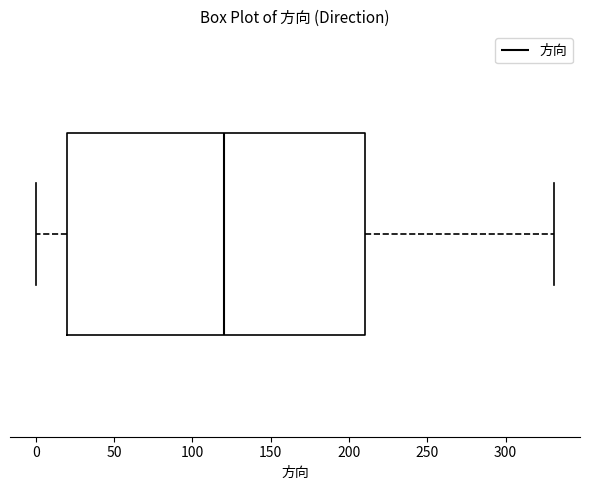

Where does the median line of the box sit on the x-axis? The values are not printed on the chart, so give them approximately, as read against the axis.

120